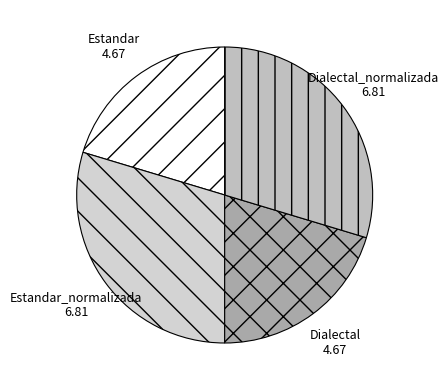

Count the number of slices in the pie.

4